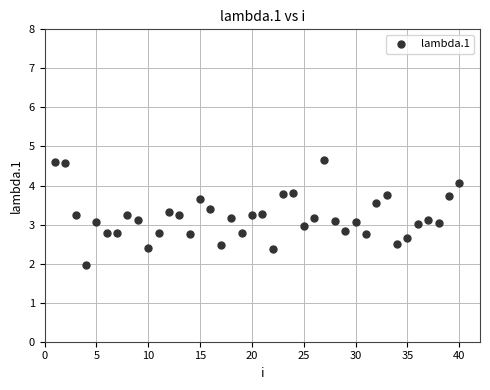

What is the range of X values (max minus min)?

39.0